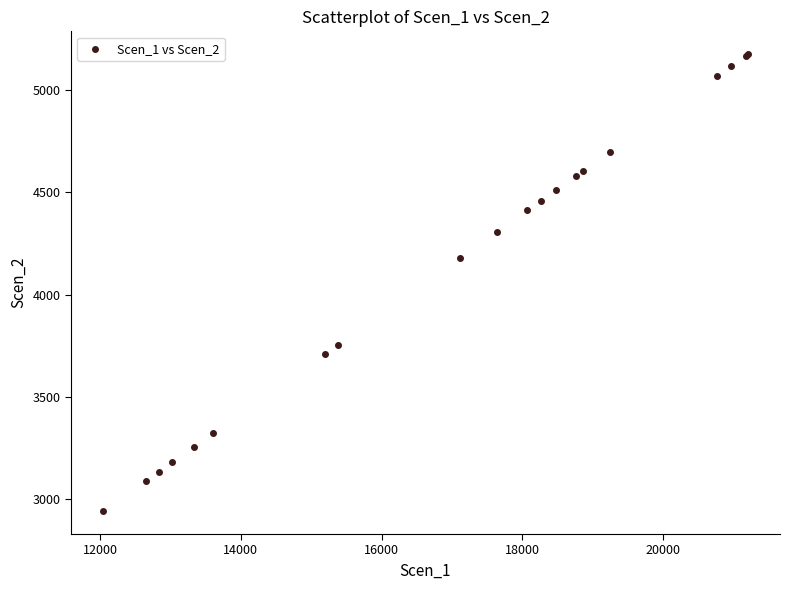

What Y value in the scatter plot is closest to 4058?

4177.0